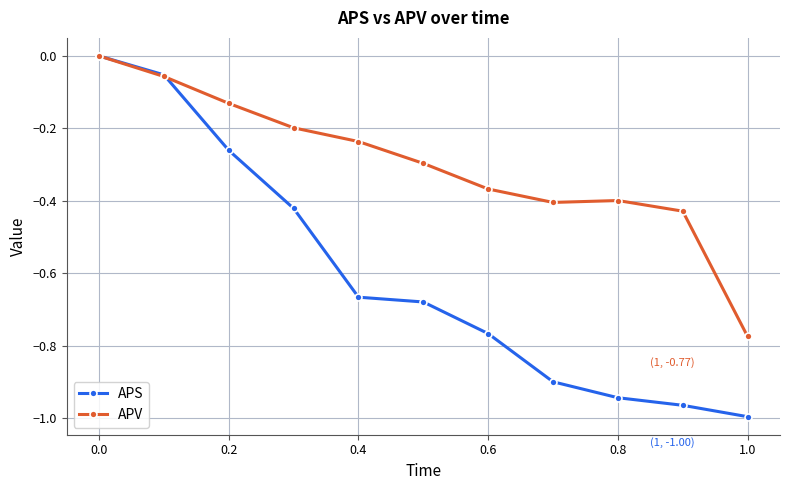

Which series has the largest total across all categories?

APV